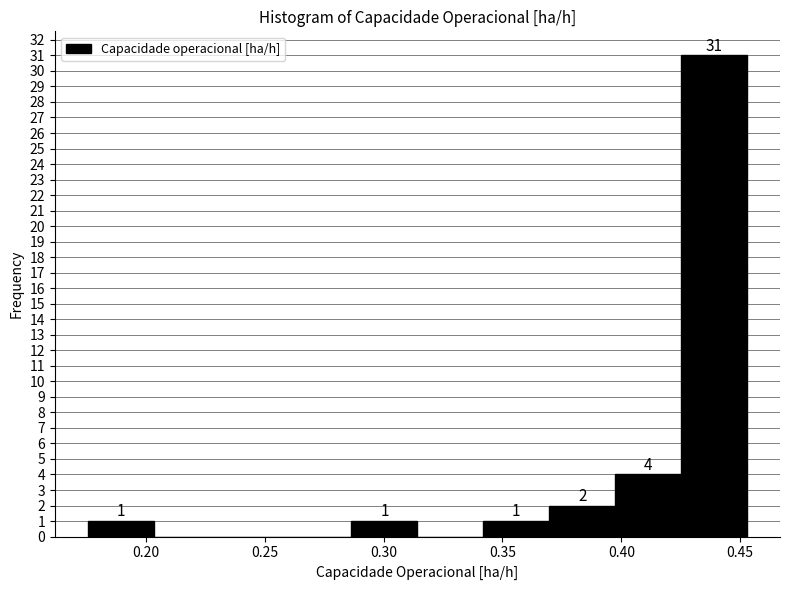

Over which range of the x-axis is the bar tallest?

0.425 to 0.455